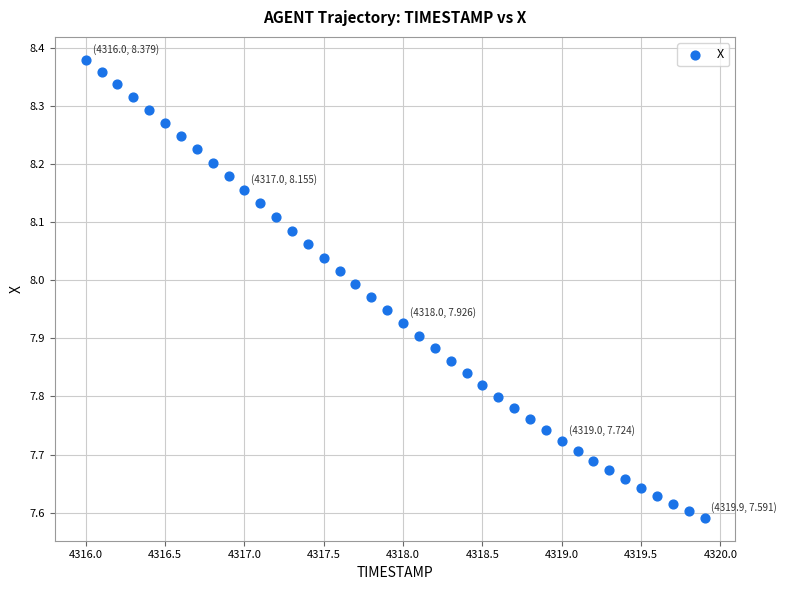

What is the range of Y values (max minus min)?

0.8